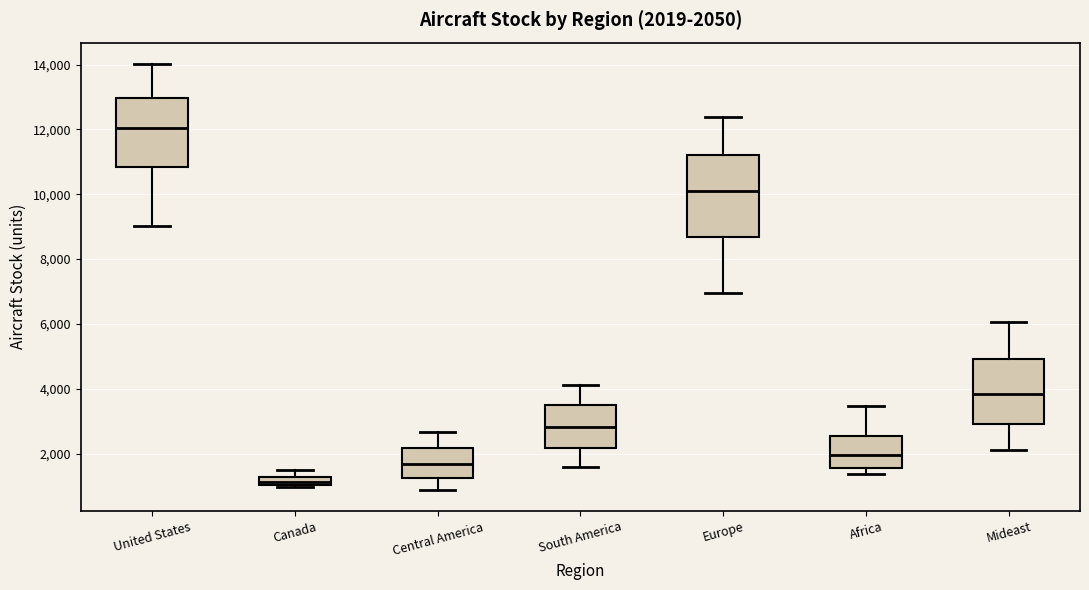

Which box has the lowest median line?

Canada